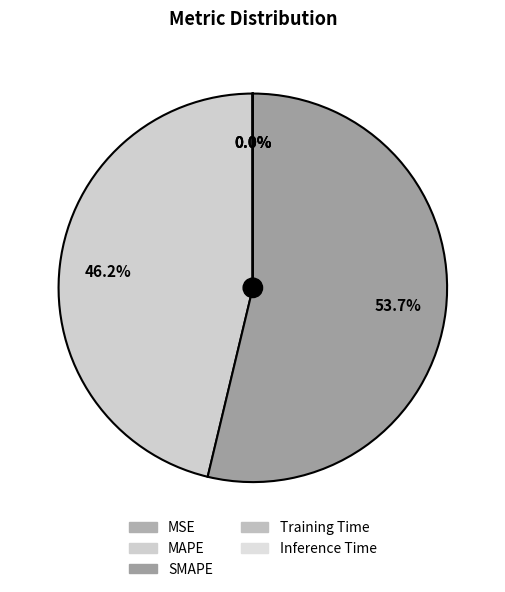

To the nearest percent, what percentage of the pie is SMAPE?

54%